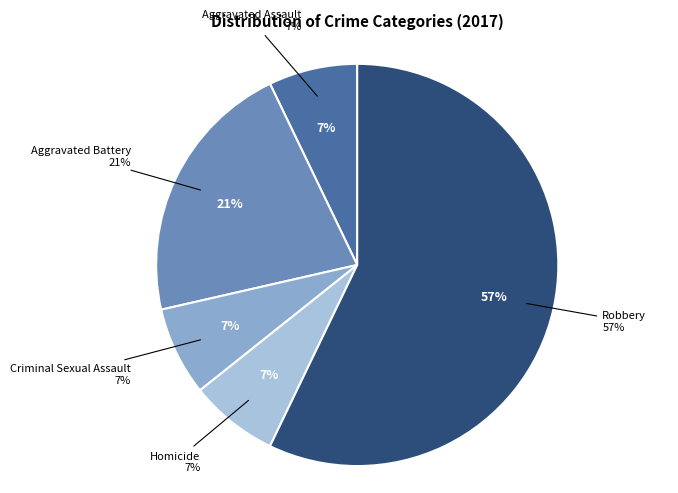

True or false: Robbery accounts for 52% of the total.

False